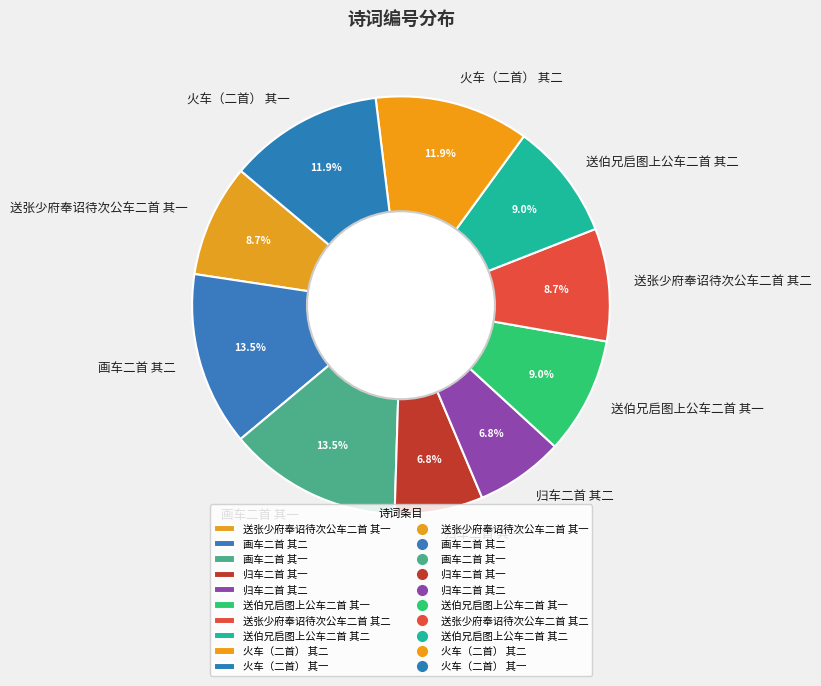

Does 火车（二首） 其二 account for over 50% of the chart?

No